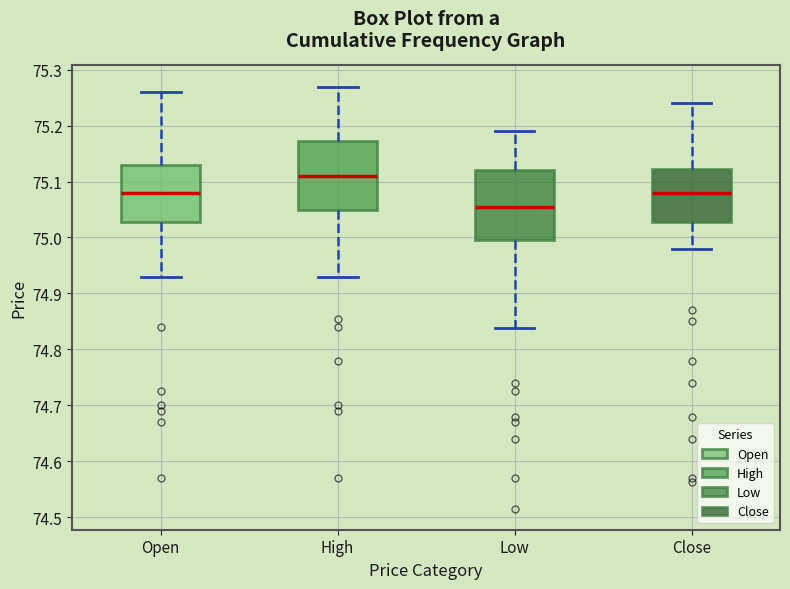

Reading left to right, transcribe this box plot: for each box, give where its median line is, the range the box spans, and where its two whiskers end, as read against the y-axis. The values are not printed on the chart, so give them approximately, as read against the axis.

Open: median 75.08, box 75.03 to 75.13, whiskers 74.93 to 75.26
High: median 75.11, box 75.05 to 75.17, whiskers 74.93 to 75.27
Low: median 75.06, box 75.00 to 75.12, whiskers 74.84 to 75.19
Close: median 75.08, box 75.03 to 75.12, whiskers 74.98 to 75.24